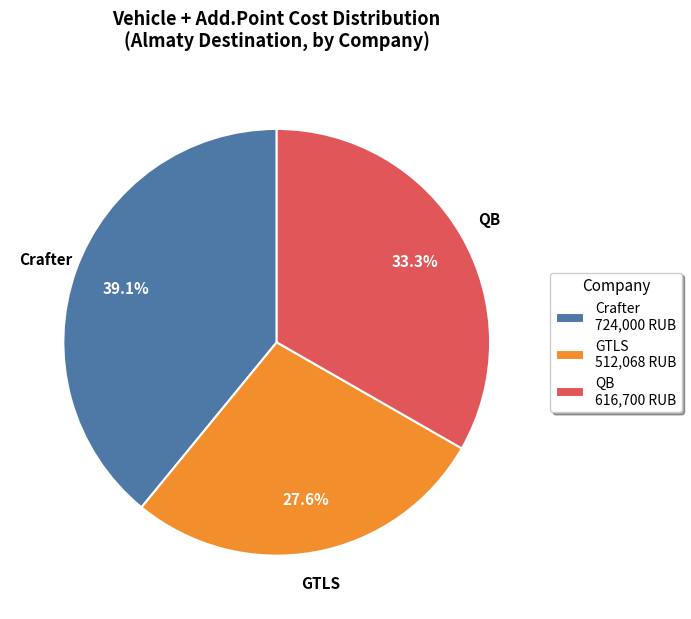

Is there a majority slice in this chart?

No